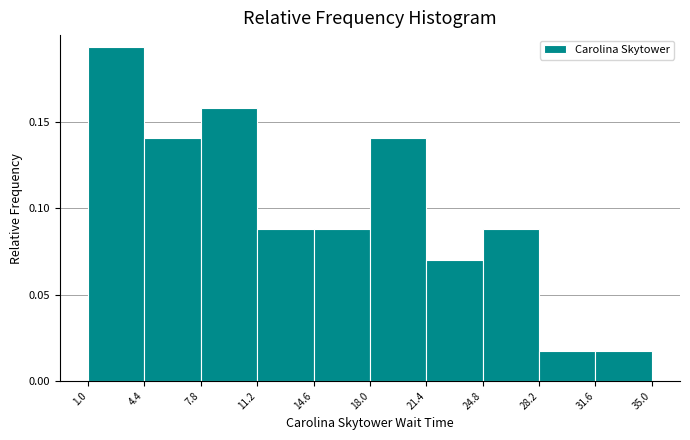

Reading left to right, list every bar in this chart as the range it spans on the x-axis followed by its height. The values are not printed on the chart, so give them approximately, as read against the axis.

1.0 to 4.4: 0.195
4.4 to 7.8: 0.140
7.8 to 11.2: 0.160
11.2 to 14.6: 0.090
14.6 to 18.0: 0.090
18.0 to 21.4: 0.140
21.4 to 24.8: 0.070
24.8 to 28.2: 0.090
28.2 to 31.6: 0.020
31.6 to 35.0: 0.020